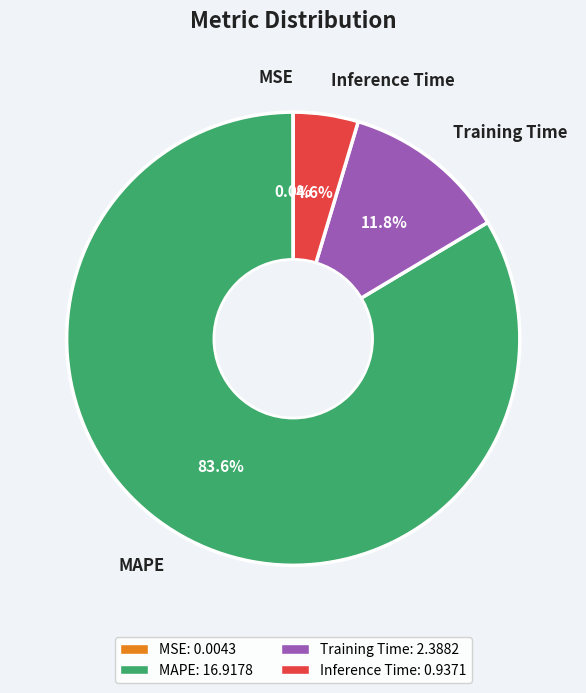

Which slice represents more than half of the pie?

MAPE